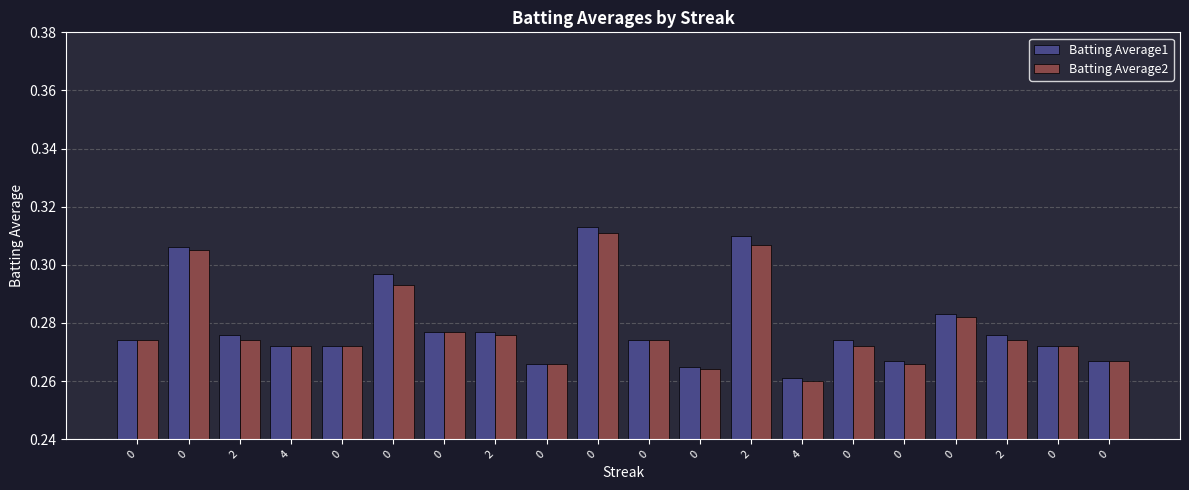

Which category has the lowest value across all series?

4